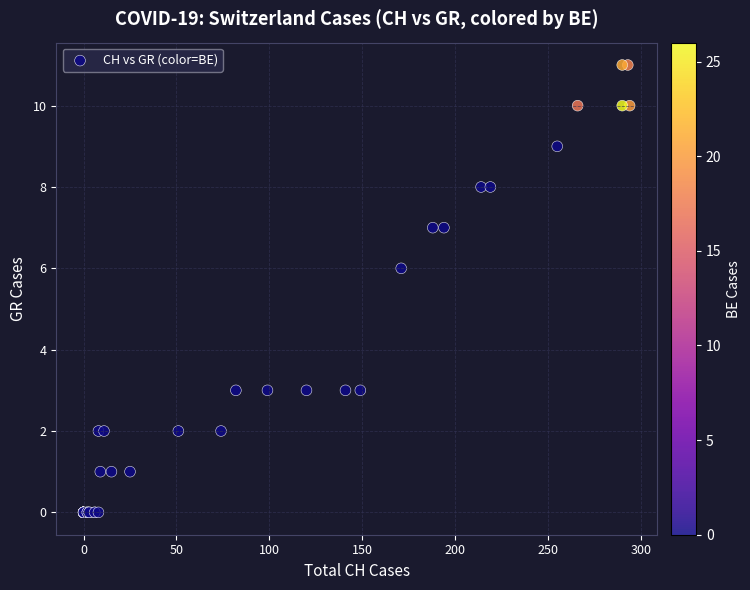

What Y value in the scatter plot is closest to 5?

6